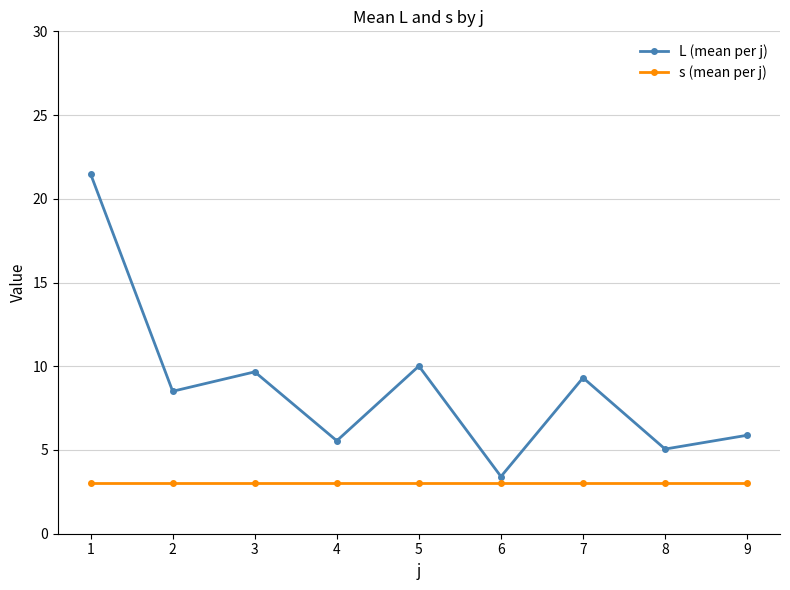

What is the total value across all series at 6?

6.4